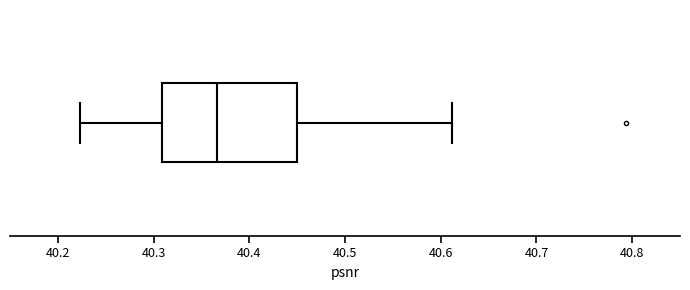

Transcribe this box plot: give where the median line is, the range the box spans, and where the two whiskers end, as read against the x-axis. The values are not printed on the chart, so give them approximately, as read against the axis.

median 40.37, box 40.31 to 40.45, whiskers 40.22 to 40.61